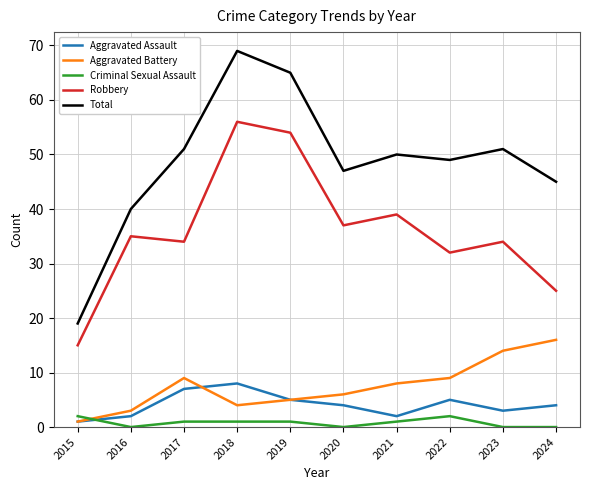

The Total series shows 116 at 2018. True or false?

False